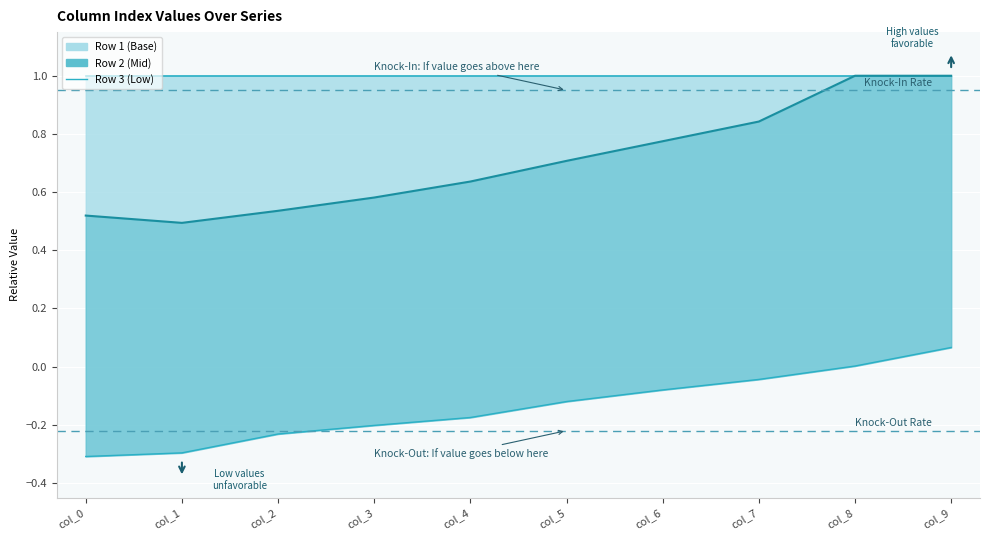

List the labels in order of value, smallest first.

col_0, col_1, col_2, col_3, col_4, col_5, col_6, col_7, col_8, col_9